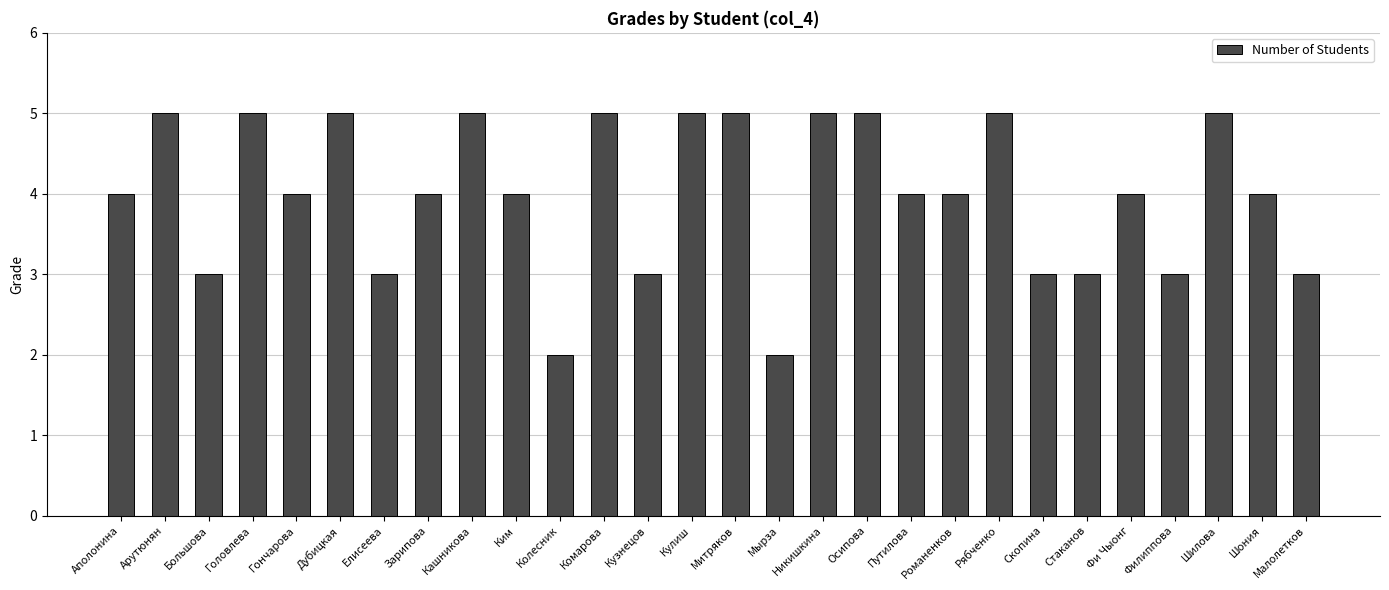

What is the greatest value displayed?

5